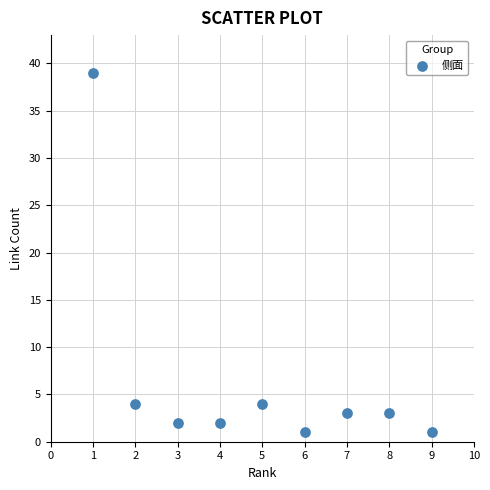

What is the range of Y values (max minus min)?

38